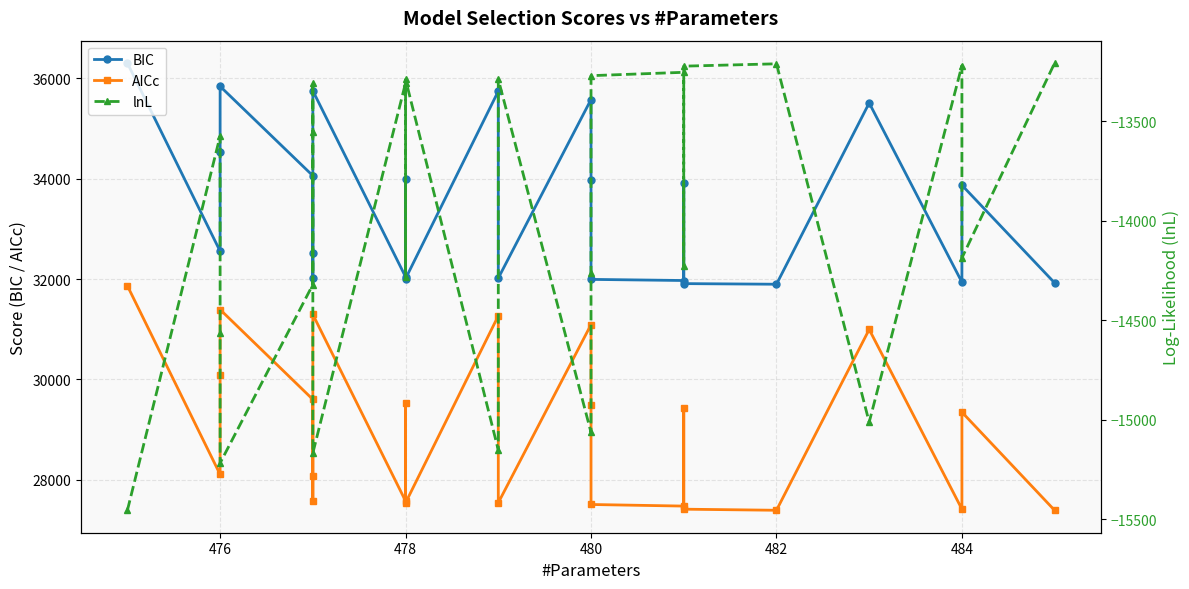

What are all the series names shown in the legend?

BIC, AICc, lnL